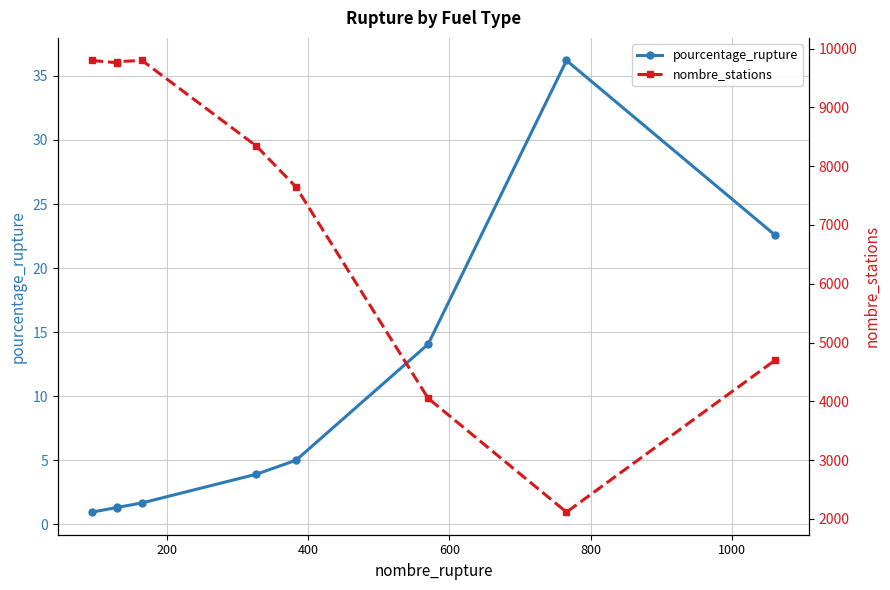

True or false: nombre_stations has more than 0 points higher than both neighbors.

True